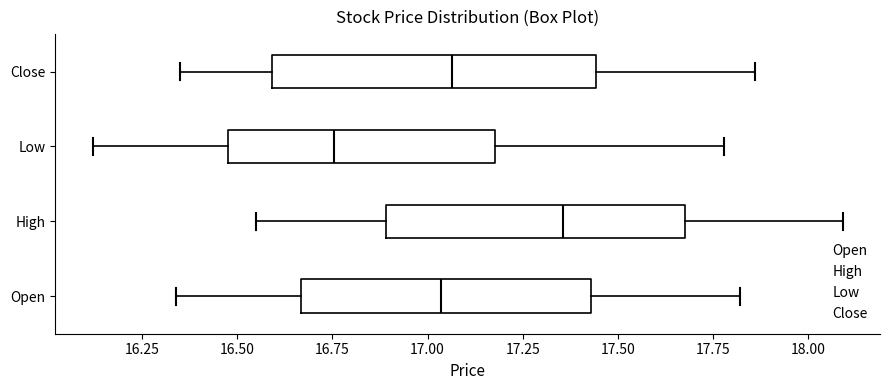

Where does the median line of the box for Close sit on the x-axis? The values are not printed on the chart, so give them approximately, as read against the axis.

17.05